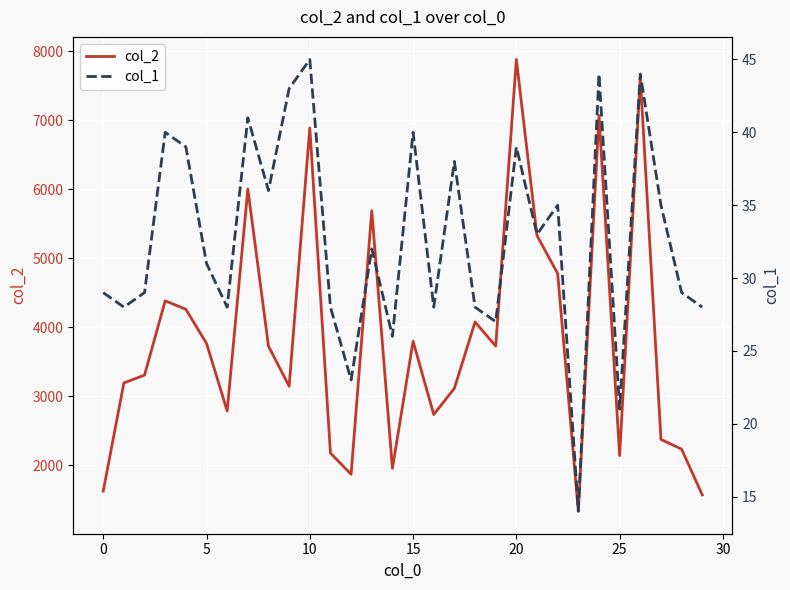

What is the approximate value of col_2 at 22?

4778